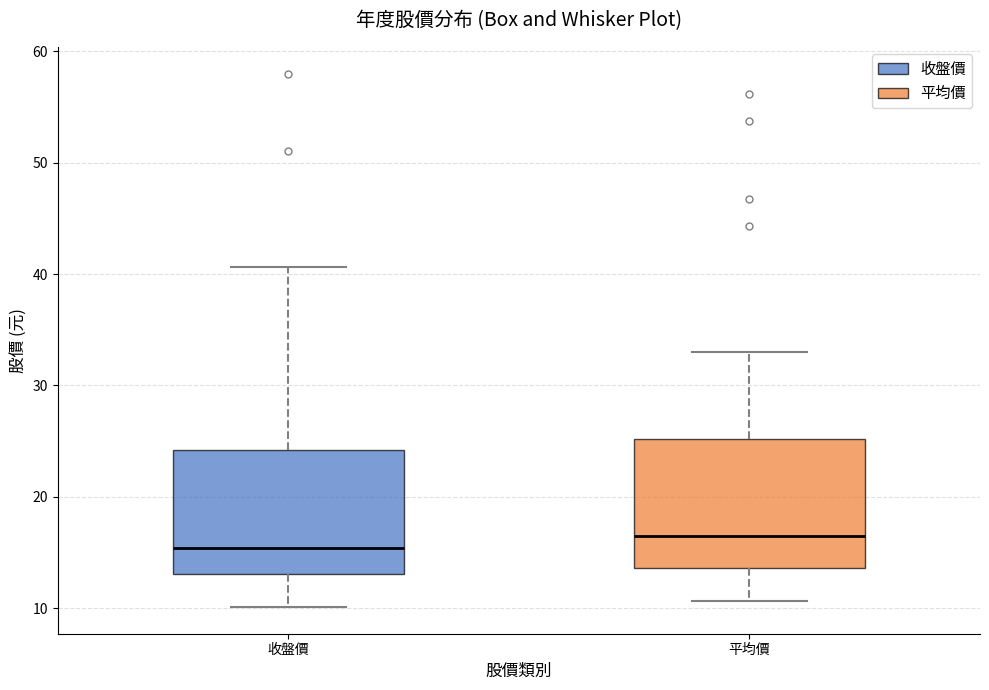

Where does the lower whisker of the box for 收盤價 end on the y-axis? The values are not printed on the chart, so give them approximately, as read against the axis.

10